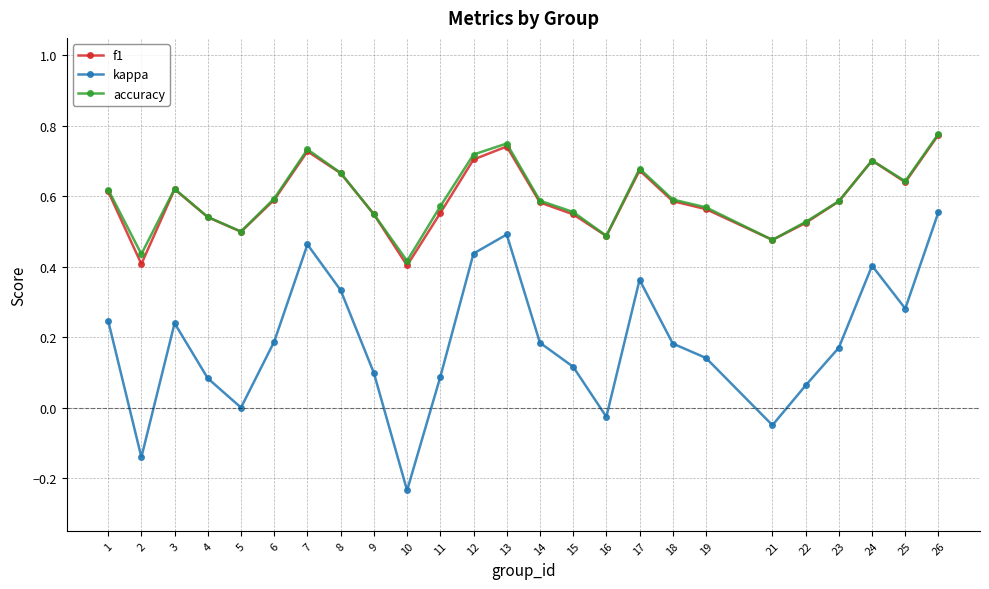

At which category is the sum across all series the highest?

26